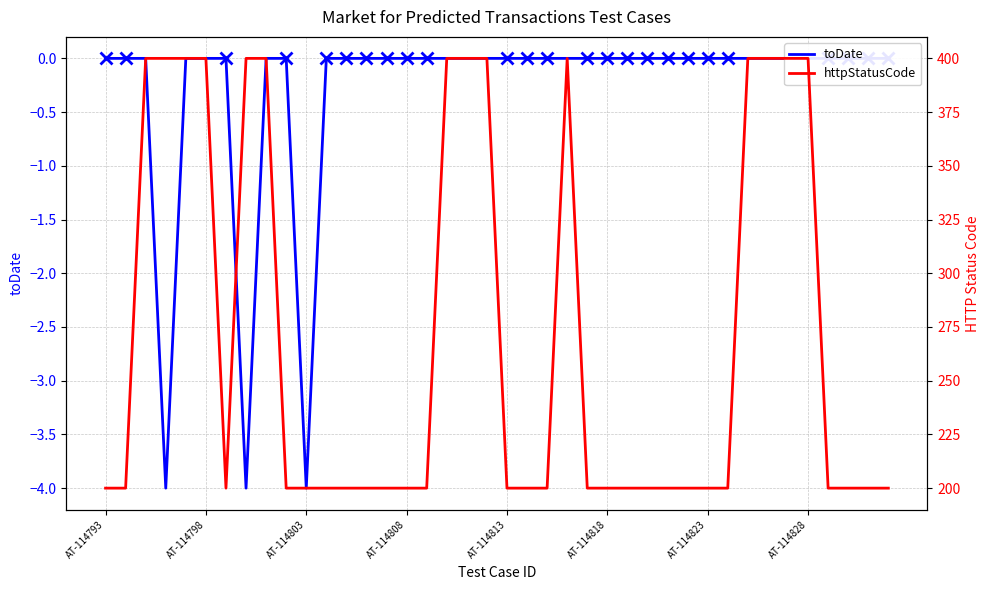

Which series has the widest spread of values?

httpStatusCode